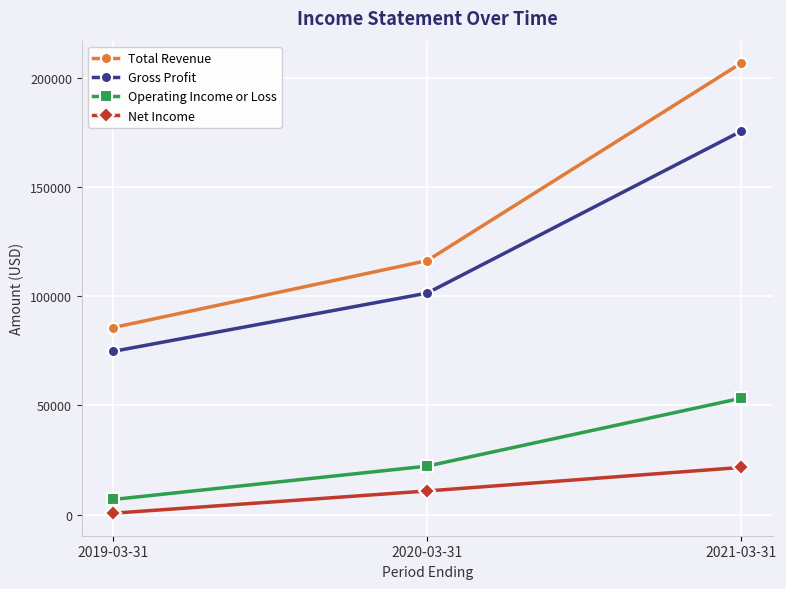

What is the spread (max minus min) of values at 2019-03-31?

85100